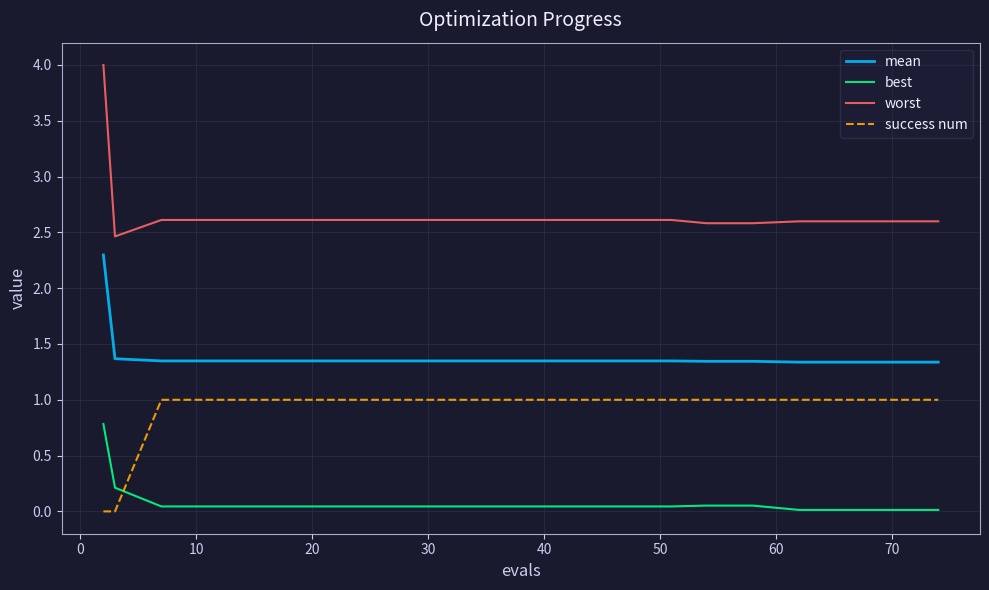

What is the average value of the success num series?

0.9